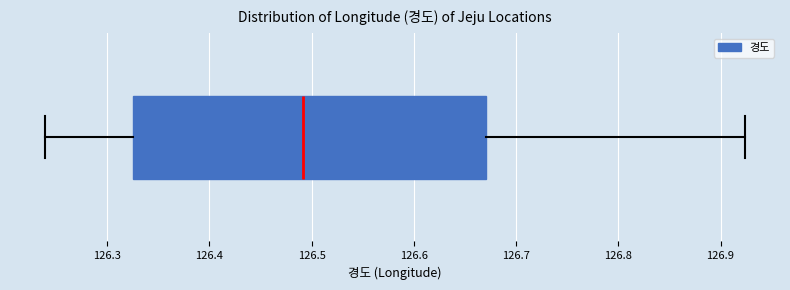

Where does the right whisker of the box end on the x-axis? The values are not printed on the chart, so give them approximately, as read against the axis.

126.92